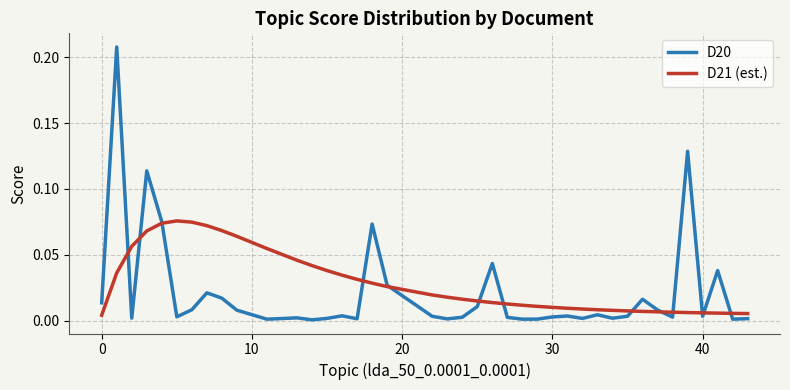

How many lines are shown in the chart?

2